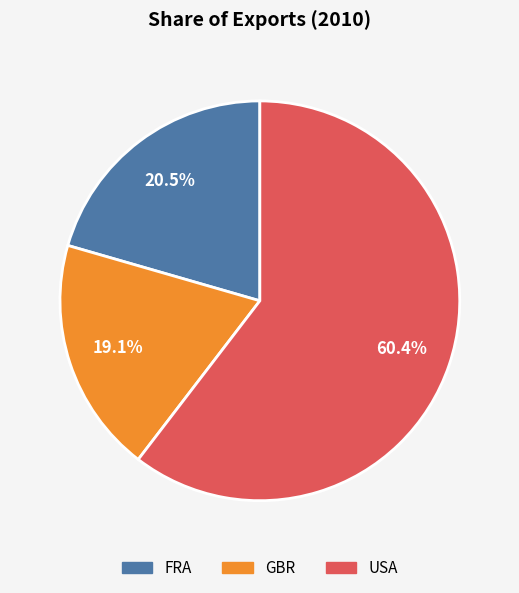

Do USA and GBR together represent more than half of the pie?

Yes